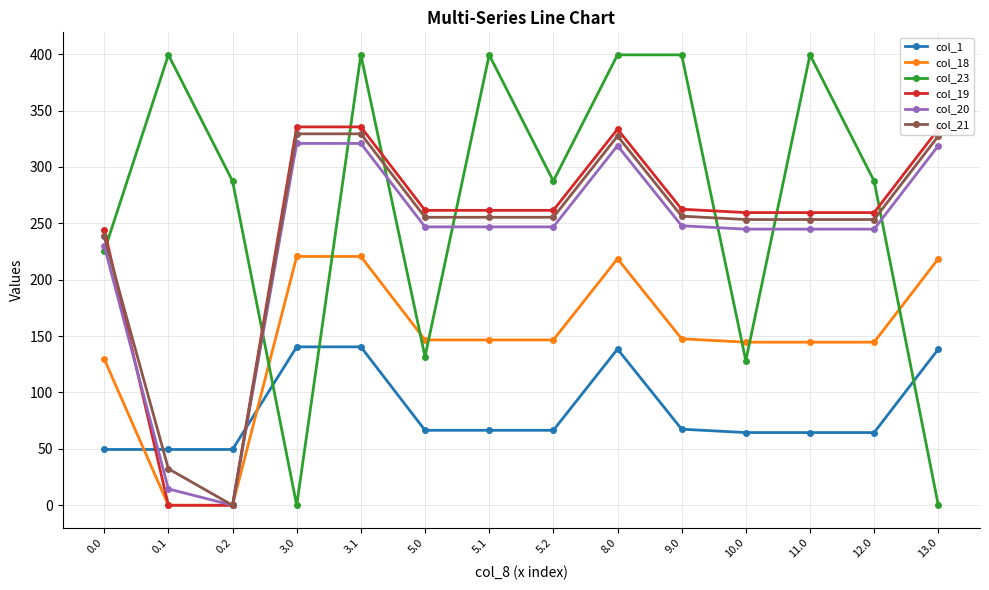

What is the value of the col_23 point at the 2nd from the left?

399.4